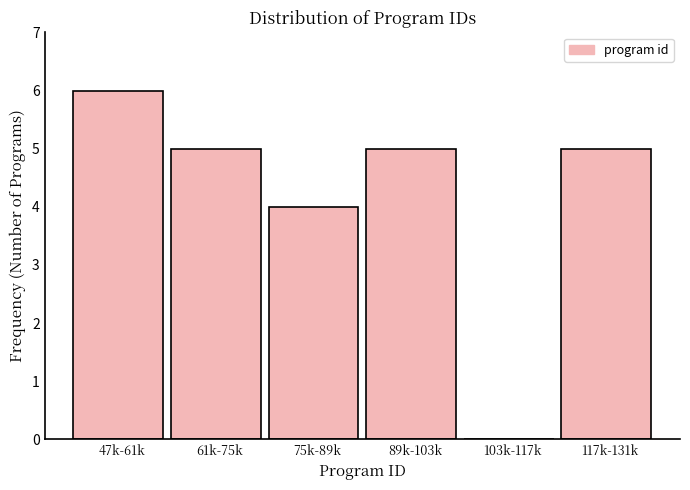

Reading left to right, what are all the values shown in this chart?

47k-61k=6	61k-75k=5	75k-89k=4	89k-103k=5	103k-117k=0	117k-131k=5